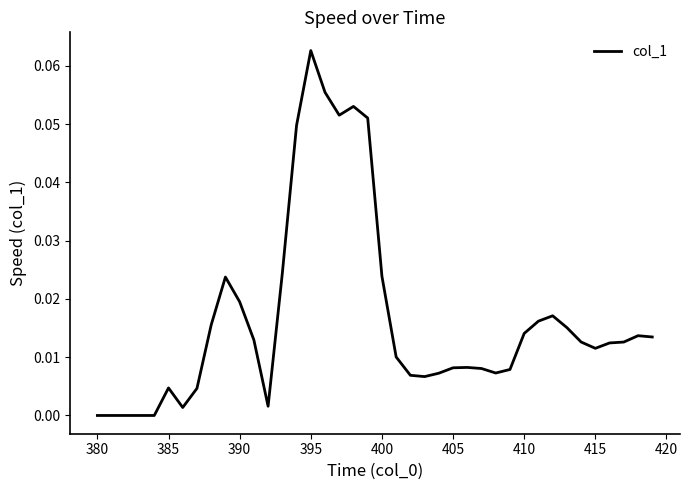

At which category does the chart reach its peak across all series?

395